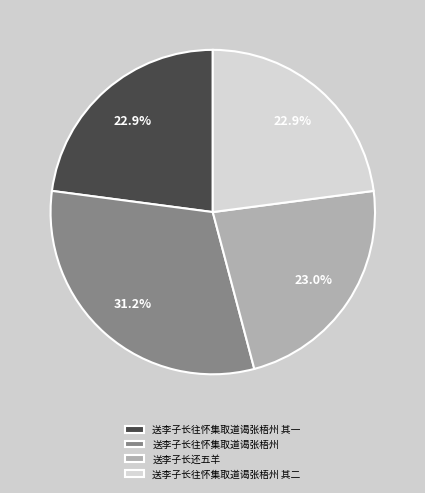

Which slice is the largest?

送李子长往怀集取道谒张梧州